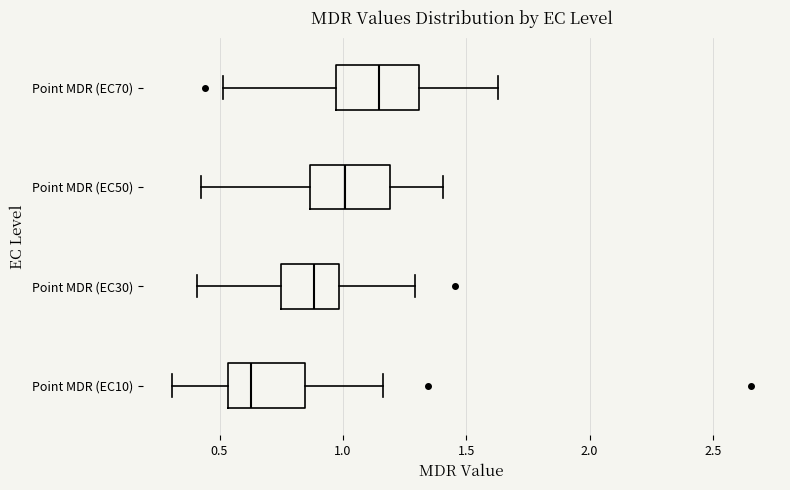

Which box's median line is the furthest to the right?

Point MDR (EC70)